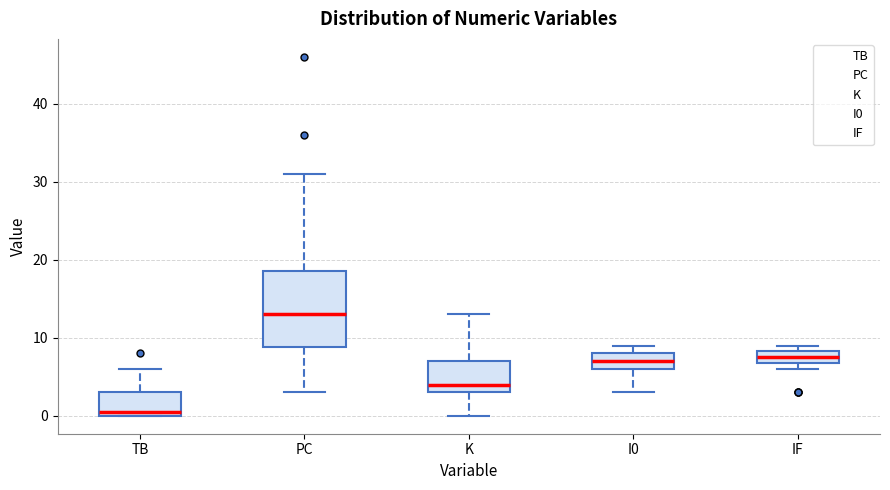

Where is the lower edge of the box for TB on the y-axis? The values are not printed on the chart, so give them approximately, as read against the axis.

0